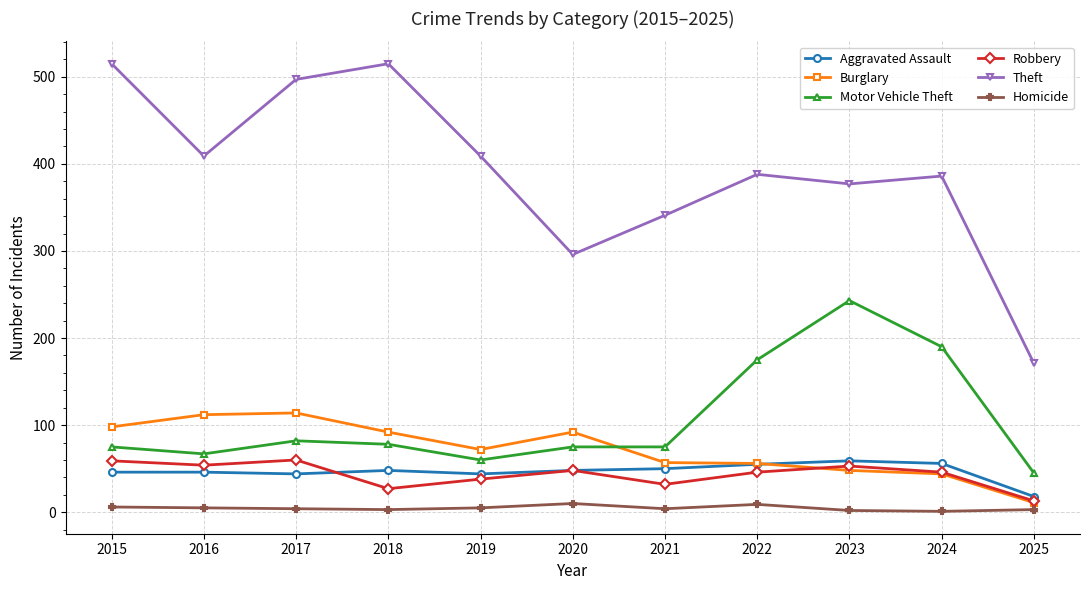

Where is Motor Vehicle Theft nearest to the value 144?

2022